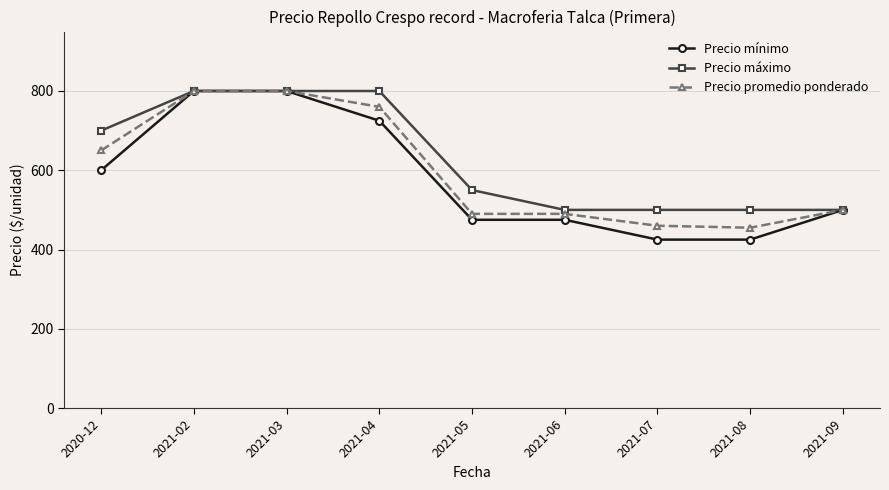

Rank the series at 2020-12 from lowest to highest value.

Precio mínimo, Precio promedio ponderado, Precio máximo